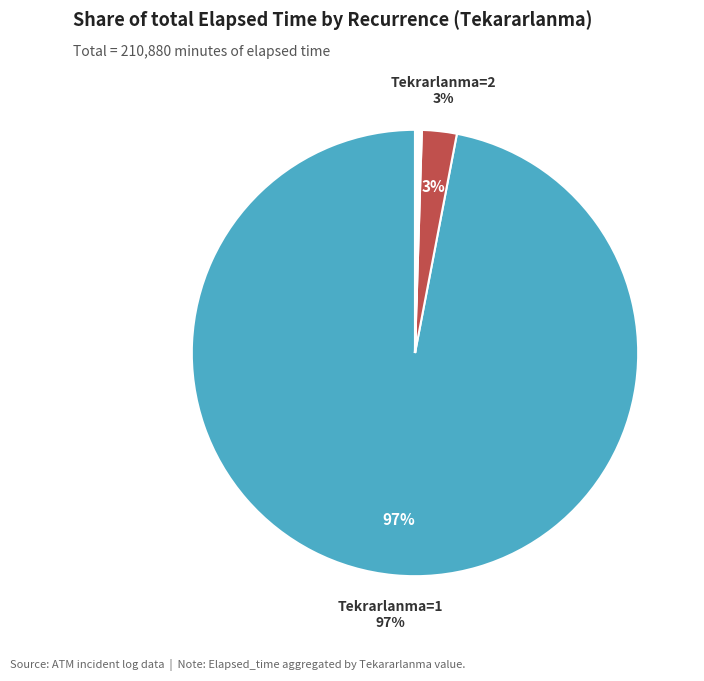

To the nearest percent, what is the difference between the largest and smallest slice percentages?

97%